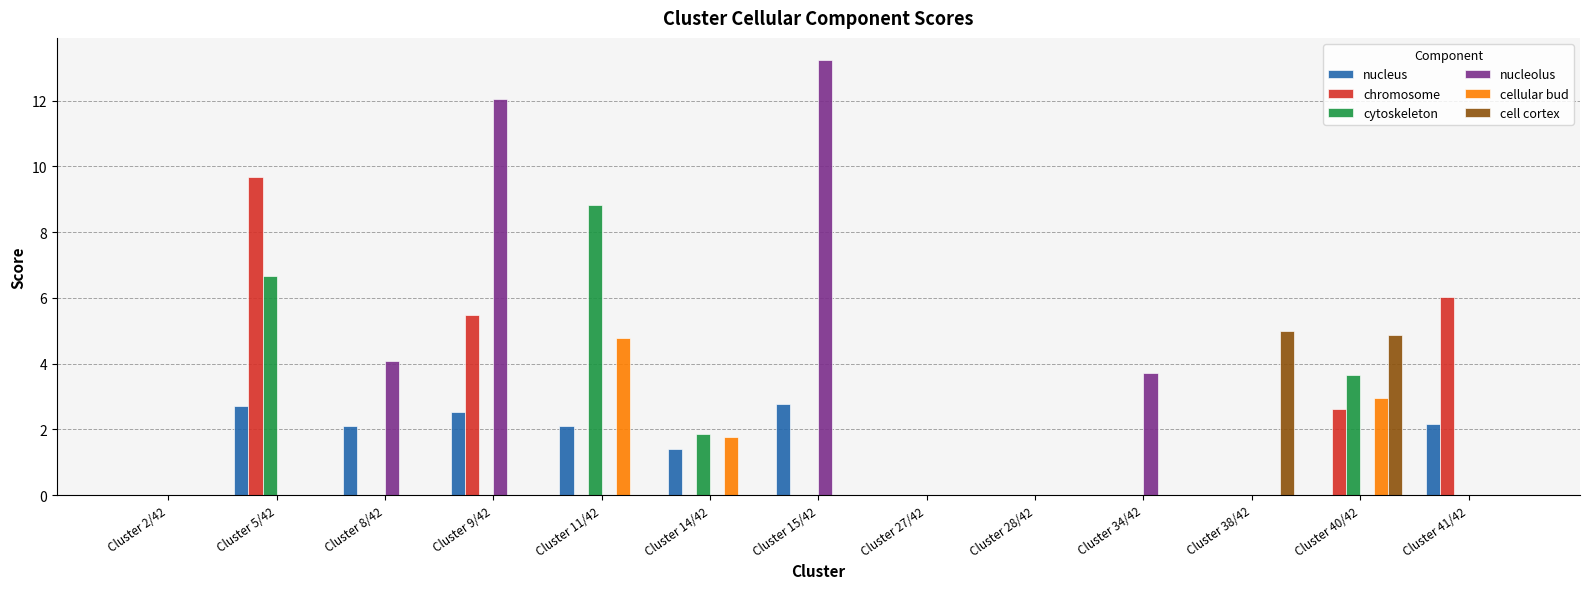

At which label does nucleus first exceed 1?

Cluster 5/42